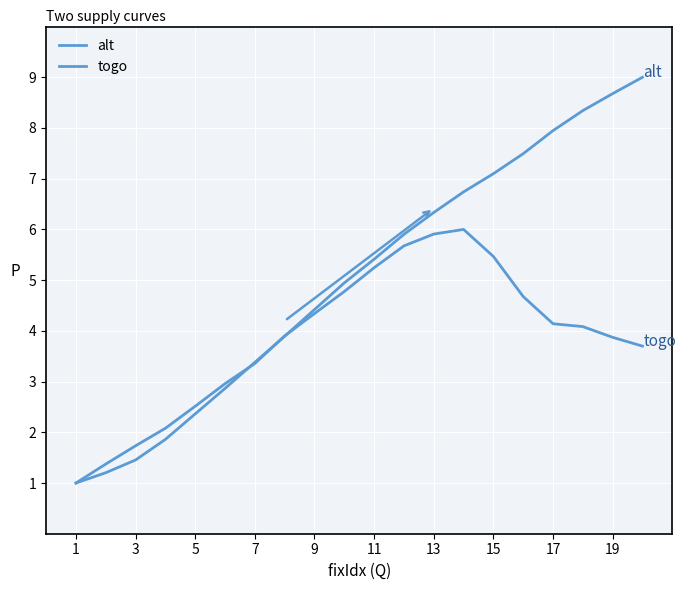

How many lines are shown in the chart?

2